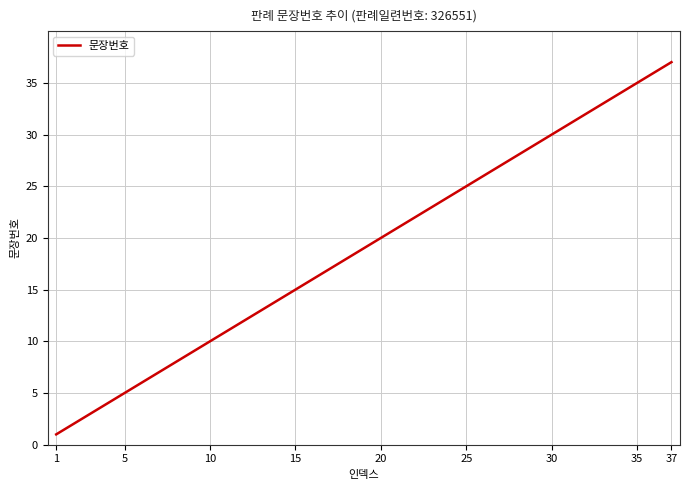

What is the difference between the maximum and minimum values?

36